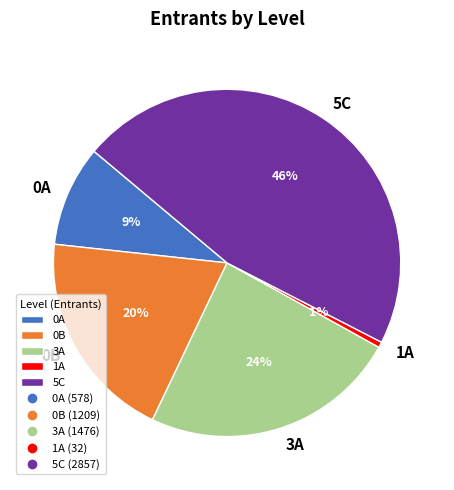

To the nearest percent, what portion does 1A represent?

1%